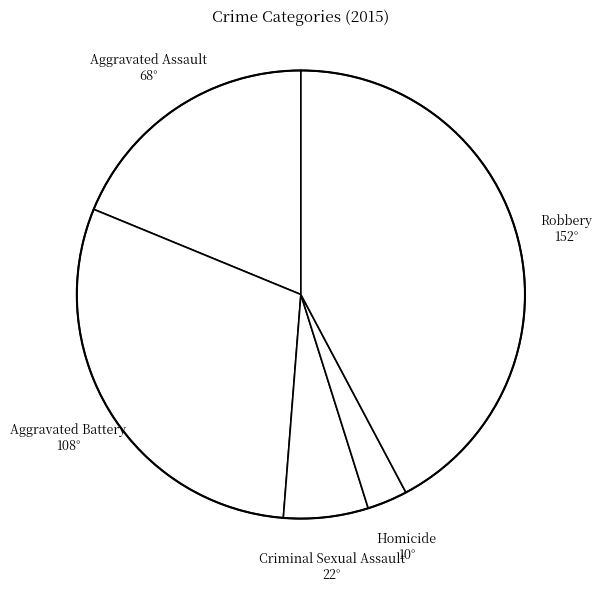

Count the number of slices in the pie.

5